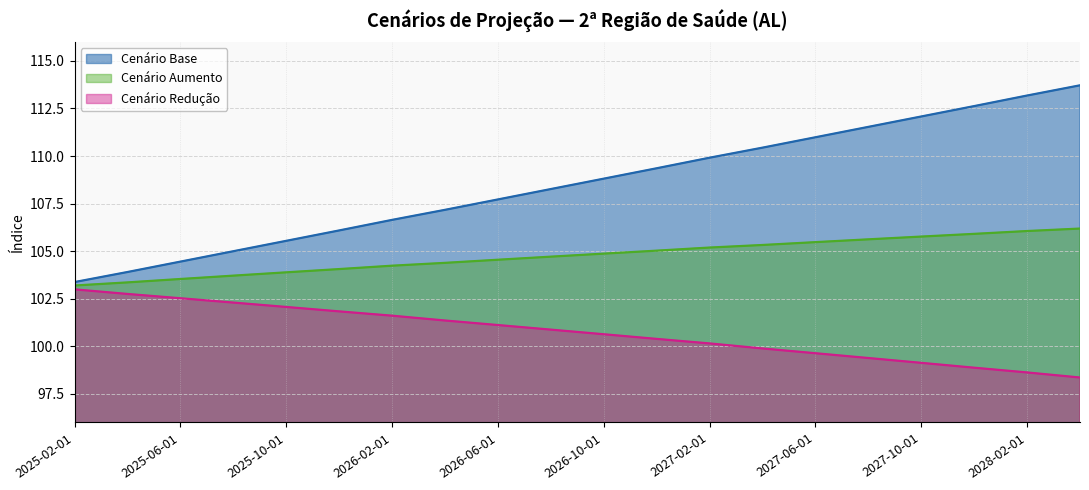

At which category is the sum across all series the highest?

2028-04-01